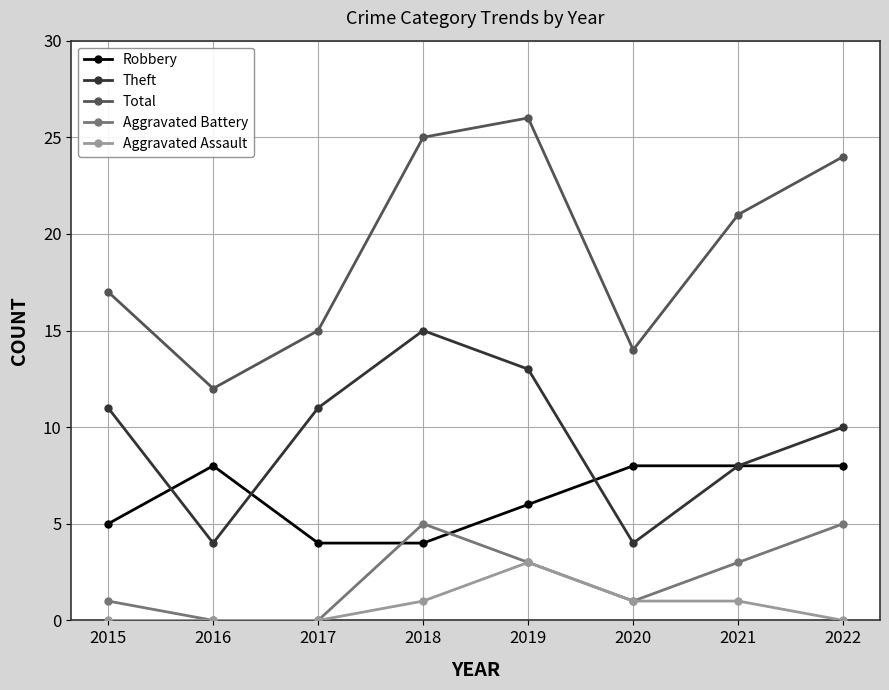

True or false: Robbery has a value of 8 at 2020.

True